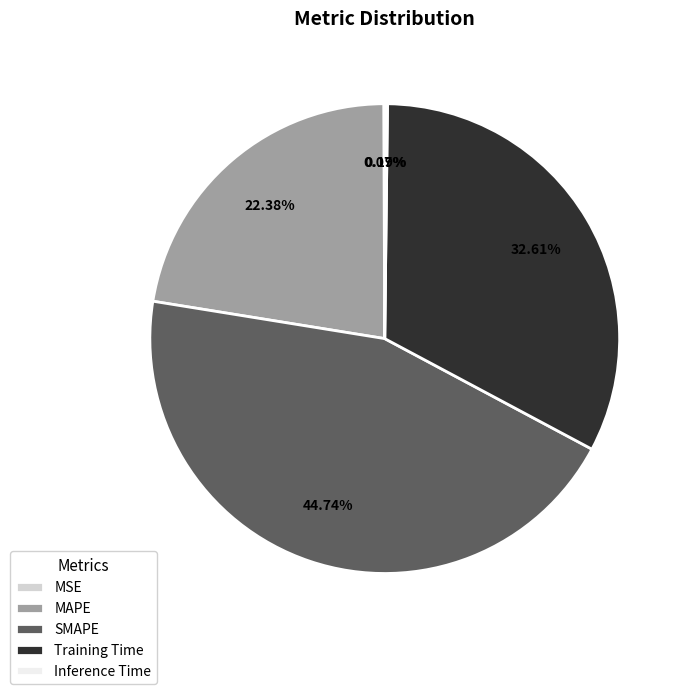

What is the largest slice in the pie chart?

SMAPE